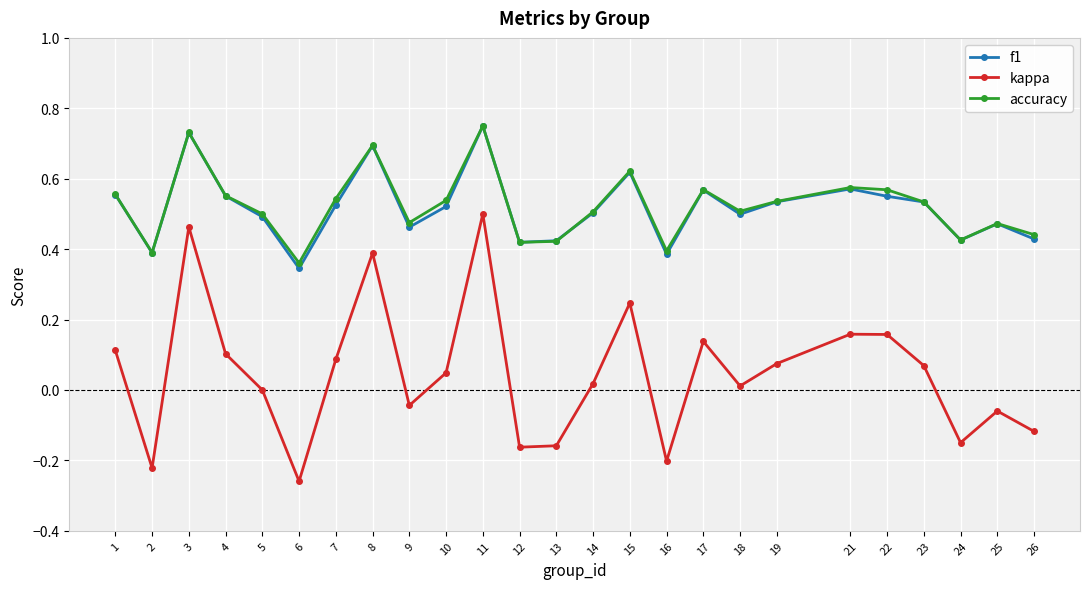

Which category has the lowest value across all series?

6